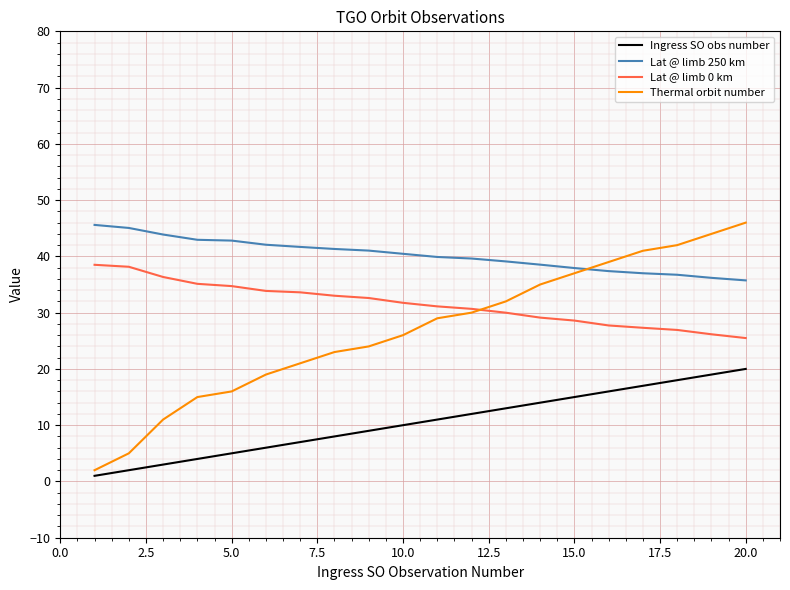

Which series has the largest total across all categories?

Lat @ limb 250 km